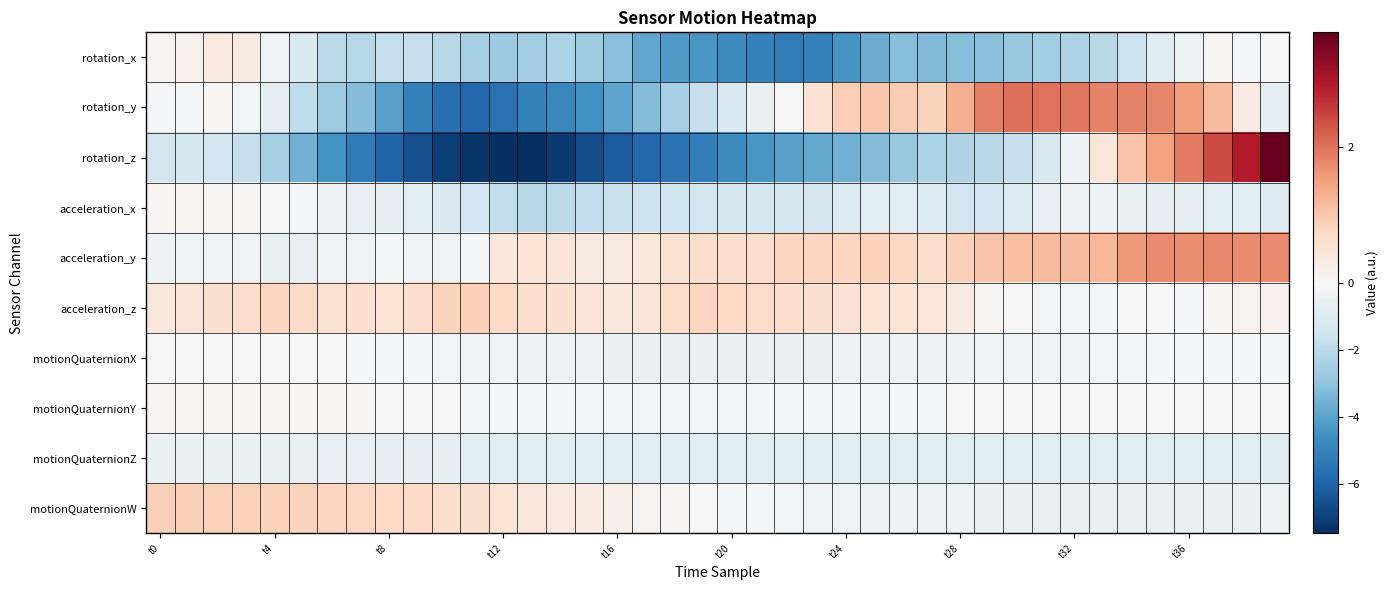

Reading left to right, what are all the values shown in this chart?

rotation_x: 0.1	0.2	0.4	0.3	-0.3	-1.1	-2.0	-2.1	-1.8	-1.7	-2.1	-2.5	-2.7	-2.5	-2.4	-2.6	-3.1	-3.9	-4.2	-4.4	-4.7	-5.1	-5.2	-5.1	-4.4	-3.7	-3.2	-3.3	-3.2	-3.1	-2.8	-2.5	-2.3	-2.1	-1.5	-0.9	-0.4	0.0	-0.1	0.0
rotation_y: -0.1	-0.1	0.0	-0.2	-0.7	-1.9	-2.6	-3.2	-4.1	-5.0	-5.6	-5.9	-5.5	-5.1	-4.9	-4.5	-4.0	-3.3	-2.5	-1.7	-1.1	-0.5	0.0	0.5	0.9	1.0	1.0	0.8	1.4	1.9	2.0	2.0	1.9	1.8	1.8	1.8	1.5	1.2	0.3	-0.6
rotation_z: -1.4	-1.3	-1.4	-1.7	-2.5	-3.6	-4.5	-5.3	-6.0	-6.6	-7.0	-7.3	-7.4	-7.5	-7.1	-6.6	-6.2	-5.9	-5.5	-5.1	-4.7	-4.4	-4.1	-3.8	-3.6	-3.2	-2.8	-2.4	-2.2	-2.1	-1.7	-1.2	-0.4	0.4	1.1	1.5	1.9	2.4	2.9	3.7
acceleration_x: 0.1	0.1	0.0	0.0	-0.0	-0.2	-0.4	-0.6	-0.6	-0.8	-1.1	-1.5	-1.8	-2.1	-2.0	-1.8	-1.7	-1.6	-1.5	-1.4	-1.3	-1.3	-1.3	-1.2	-1.0	-0.8	-0.8	-1.0	-1.4	-1.4	-1.0	-0.6	-0.4	-0.4	-0.6	-0.7	-0.7	-0.9	-0.8	-0.9
acceleration_y: -0.4	-0.3	-0.2	-0.3	-0.6	-0.6	-0.3	-0.3	-0.1	-0.3	-0.3	-0.1	0.4	0.5	0.5	0.3	0.3	0.4	0.6	0.6	0.6	0.6	0.8	0.8	0.8	0.8	0.8	0.6	0.9	1.0	1.1	1.1	1.1	1.2	1.6	1.7	1.7	1.8	1.8	1.7
acceleration_z: 0.4	0.5	0.6	0.6	0.8	0.7	0.6	0.6	0.5	0.6	0.8	0.9	0.7	0.7	0.6	0.5	0.4	0.5	0.7	0.8	0.7	0.7	0.6	0.6	0.5	0.5	0.5	0.4	0.3	0.1	-0.1	-0.2	-0.2	-0.1	-0.0	-0.0	-0.1	0.1	0.1	0.2
motionQuaternionX: -0.0	-0.0	-0.0	-0.0	-0.0	-0.0	-0.1	-0.1	-0.1	-0.2	-0.2	-0.3	-0.3	-0.4	-0.4	-0.4	-0.5	-0.5	-0.5	-0.5	-0.5	-0.5	-0.5	-0.5	-0.5	-0.4	-0.4	-0.4	-0.4	-0.3	-0.3	-0.3	-0.2	-0.2	-0.2	-0.2	-0.2	-0.1	-0.1	-0.1
motionQuaternionY: 0.1	0.1	0.1	0.1	0.1	0.1	0.1	0.0	0.0	-0.0	-0.0	-0.1	-0.1	-0.1	-0.2	-0.2	-0.2	-0.2	-0.2	-0.2	-0.2	-0.2	-0.2	-0.1	-0.1	-0.1	-0.1	-0.1	-0.1	-0.0	-0.0	-0.0	-0.0	-0.0	-0.0	-0.0	-0.0	-0.0	-0.0	-0.0
motionQuaternionZ: -0.5	-0.5	-0.5	-0.5	-0.5	-0.6	-0.6	-0.6	-0.7	-0.7	-0.7	-0.8	-0.8	-0.8	-0.8	-0.8	-0.8	-0.8	-0.8	-0.8	-0.8	-0.8	-0.8	-0.8	-0.8	-0.8	-0.8	-0.8	-0.8	-0.8	-0.8	-0.8	-0.8	-0.8	-0.8	-0.8	-0.8	-0.9	-0.9	-0.9
motionQuaternionW: 0.9	0.9	0.9	0.9	0.8	0.8	0.8	0.8	0.7	0.7	0.6	0.6	0.5	0.4	0.4	0.3	0.2	0.1	0.1	-0.0	-0.1	-0.1	-0.2	-0.3	-0.3	-0.4	-0.4	-0.4	-0.5	-0.5	-0.5	-0.5	-0.5	-0.6	-0.5	-0.5	-0.5	-0.5	-0.5	-0.5